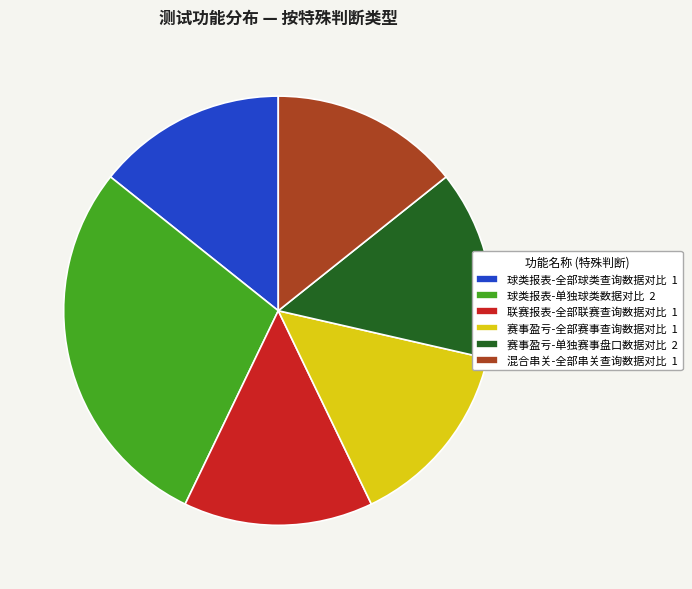

Approximately how many times larger is the value at 球类报表-全部球类查询数据对比 1 compared to 赛事盈亏-全部赛事查询数据对比 1?

1.0